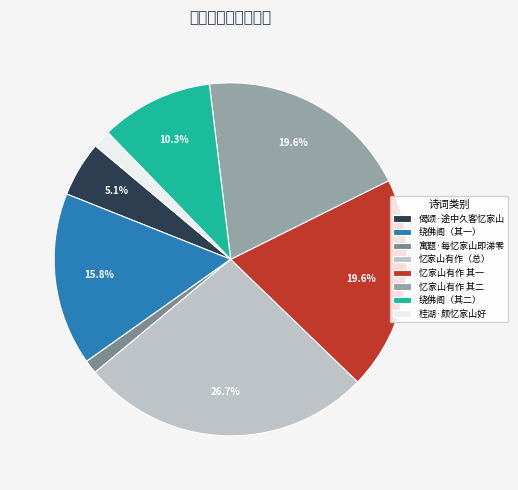

The 寓题·每忆家山即涕零 slice represents 1% of the pie. True or false?

True